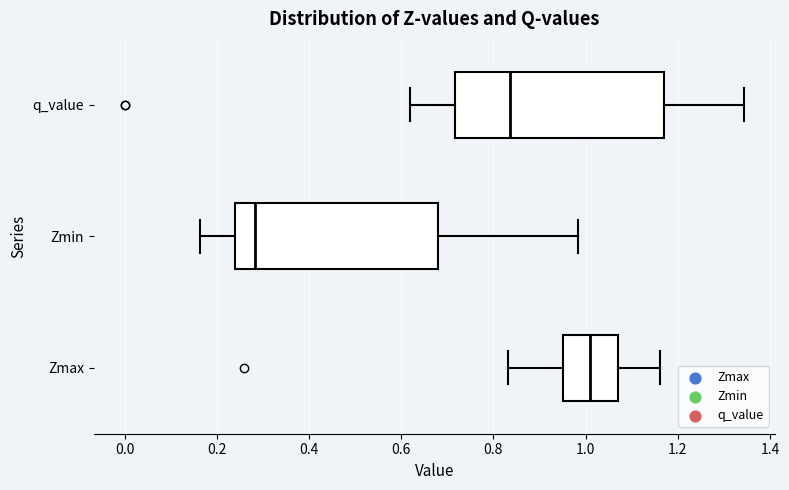

Where does the left whisker of the box for q_value end on the x-axis? The values are not printed on the chart, so give them approximately, as read against the axis.

0.62